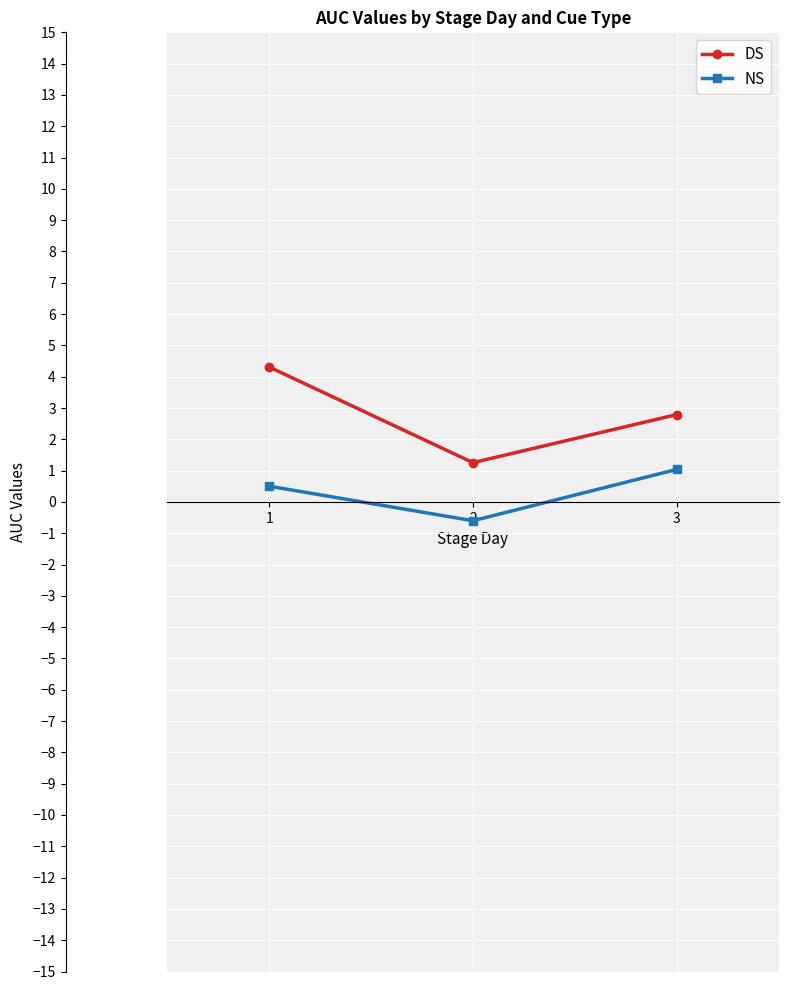

Which series has the largest total across all categories?

DS